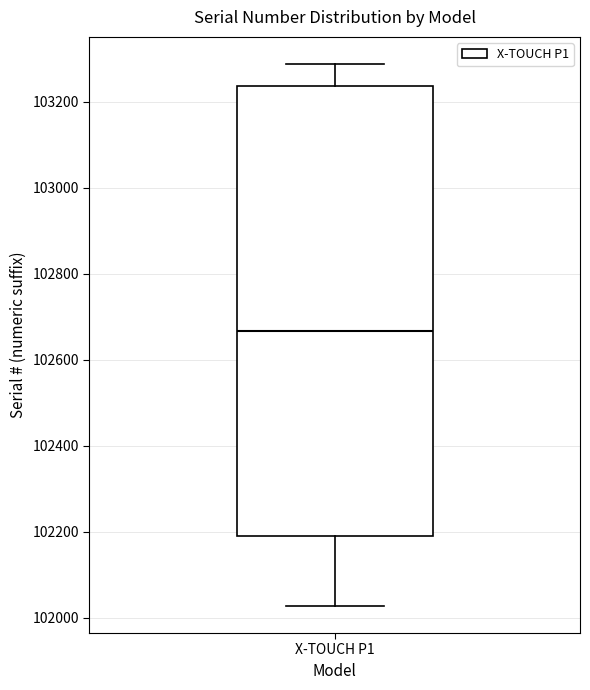

Read this box plot against the y-axis: the position of the median line, the range covered by the box, and the ends of both whiskers. The values are not printed on the chart, so give them approximately, as read against the axis.

median 102660, box 102200 to 103240, whiskers 102020 to 103280